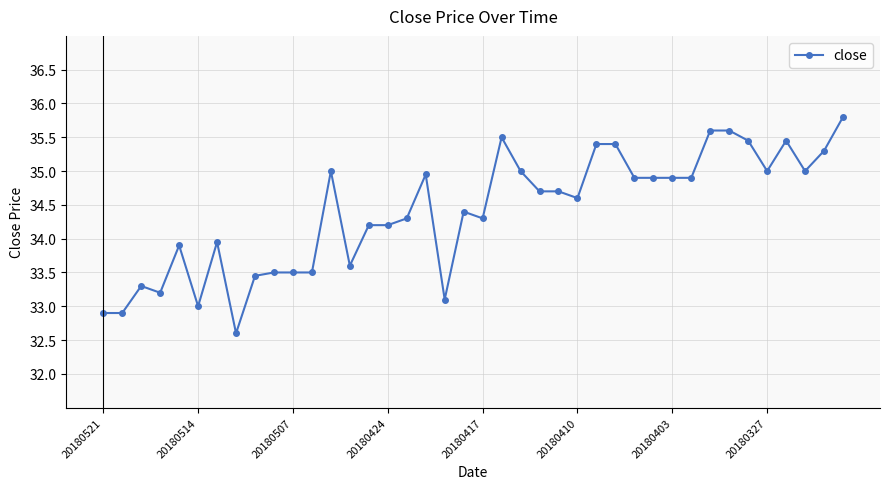

What is the difference between the maximum and second lowest values?

2.9